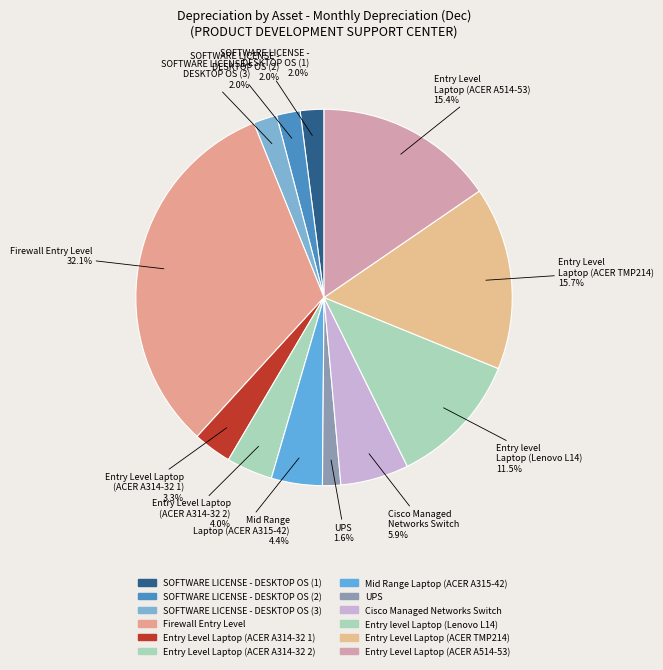

How many segments does this pie chart have?

12